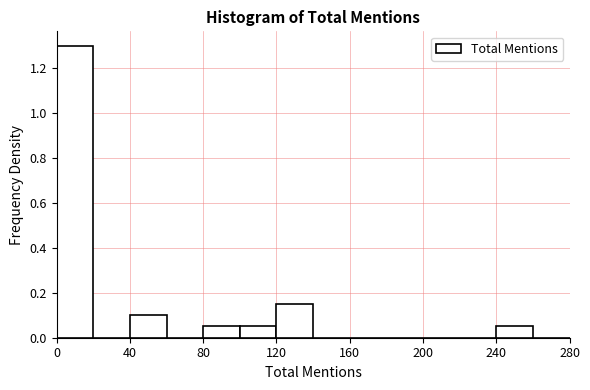

Reading left to right, list every bar in this chart as the range it spans on the x-axis followed by its height. The values are not printed on the chart, so give them approximately, as read against the axis.

0 to 20: 1.30
20 to 40: 0
40 to 60: 0.10
60 to 80: 0
80 to 100: 0.06
100 to 120: 0.06
120 to 140: 0.16
140 to 160: 0
160 to 180: 0
180 to 200: 0
200 to 220: 0
220 to 240: 0
240 to 260: 0.06
260 to 280: 0